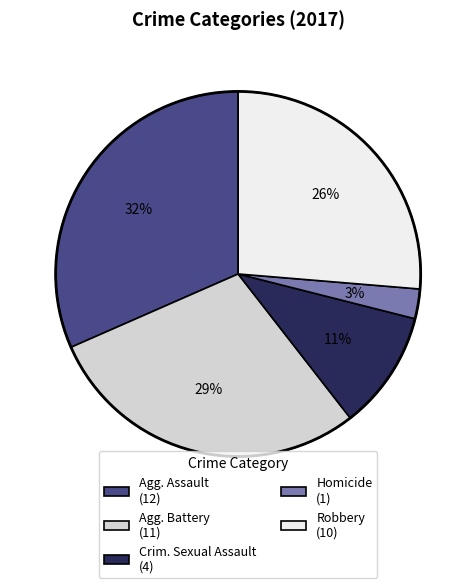

What is the smallest slice in the pie chart?

Homicide (1)